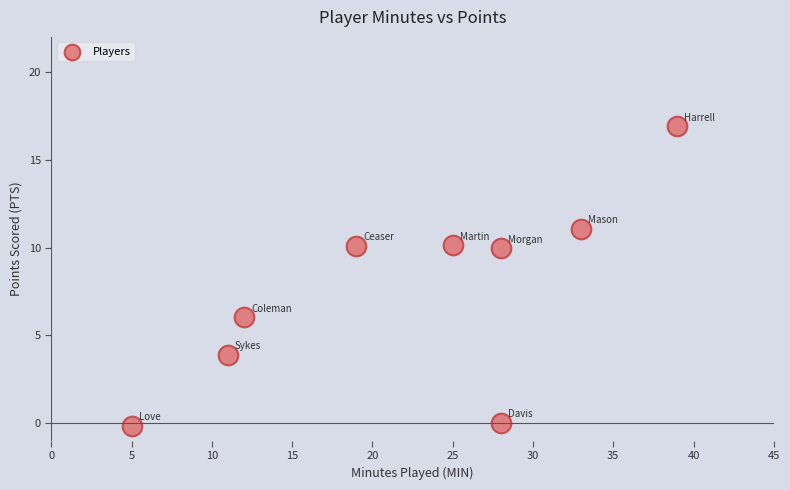

What is the average Y value?

7.6